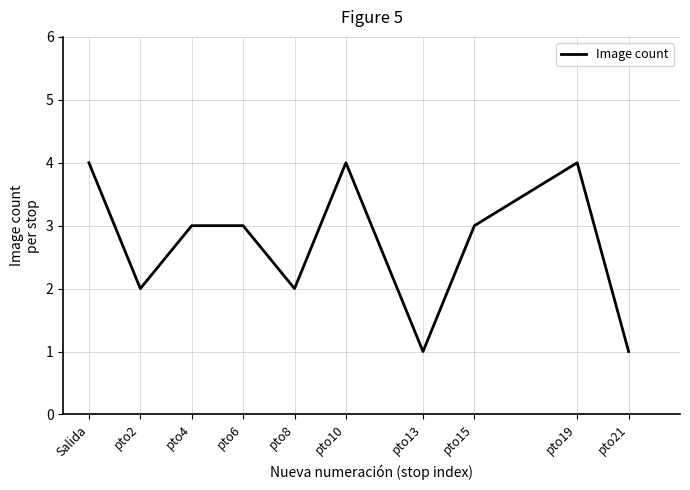

What is the change in value from pto2 to pto19?

+2